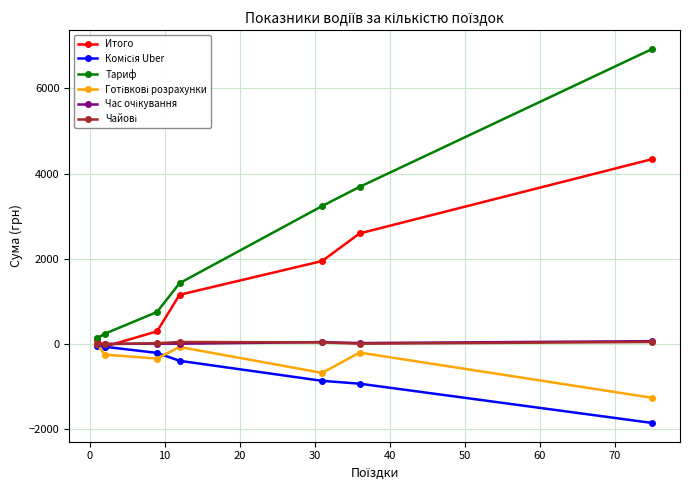

Which series has the largest range (max minus min)?

Тариф